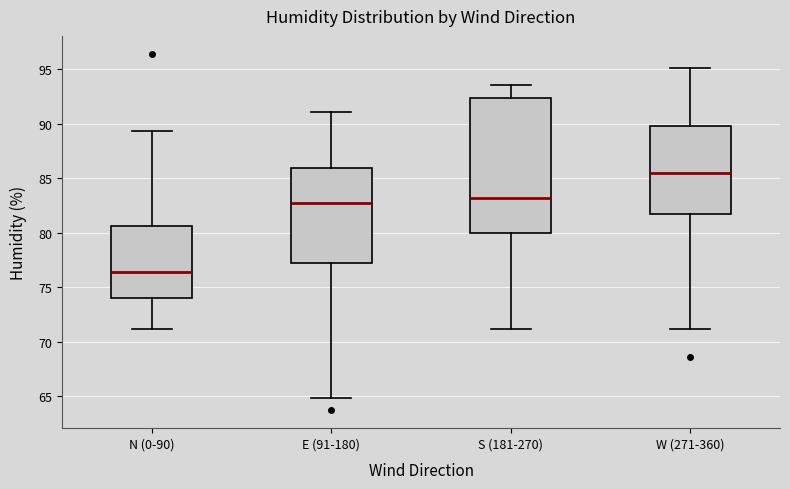

Reading left to right, read every box against the y-axis: the position of its median line, the range the box covers, and the ends of its whiskers. The values are not printed on the chart, so give them approximately, as read against the axis.

N (0-90): median 76.5, box 74.0 to 80.5, whiskers 71.0 to 89.5
E (91-180): median 83.0, box 77.0 to 86.0, whiskers 65.0 to 91.0
S (181-270): median 83.0, box 80.0 to 92.5, whiskers 71.0 to 93.5
W (271-360): median 85.5, box 81.5 to 90.0, whiskers 71.0 to 95.0